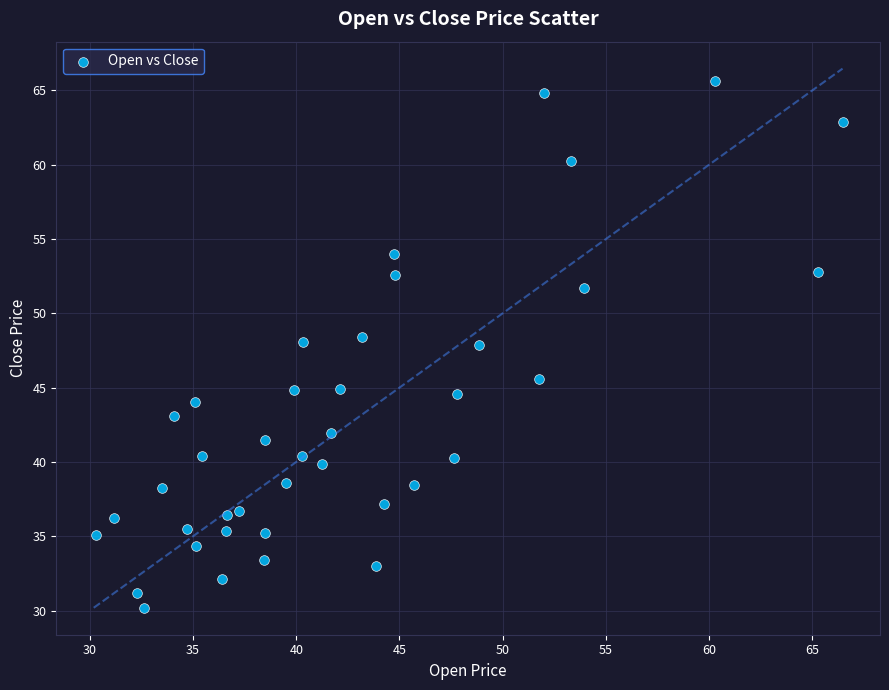

What is the range of X values (max minus min)?

36.2